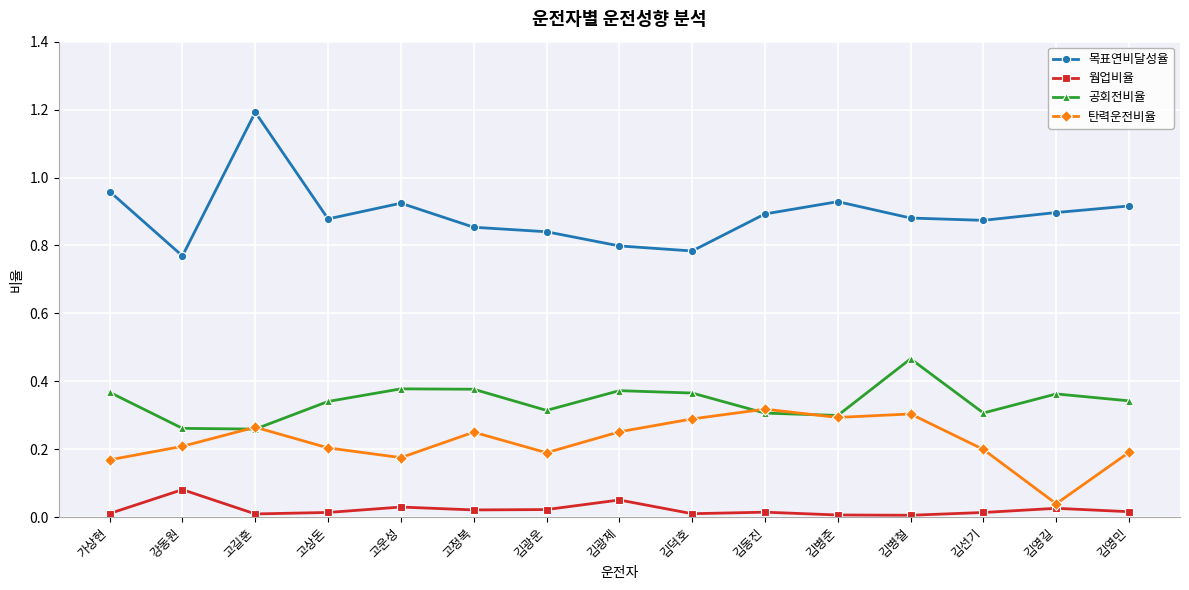

What is the spread (max minus min) of values at 강동원?

0.7